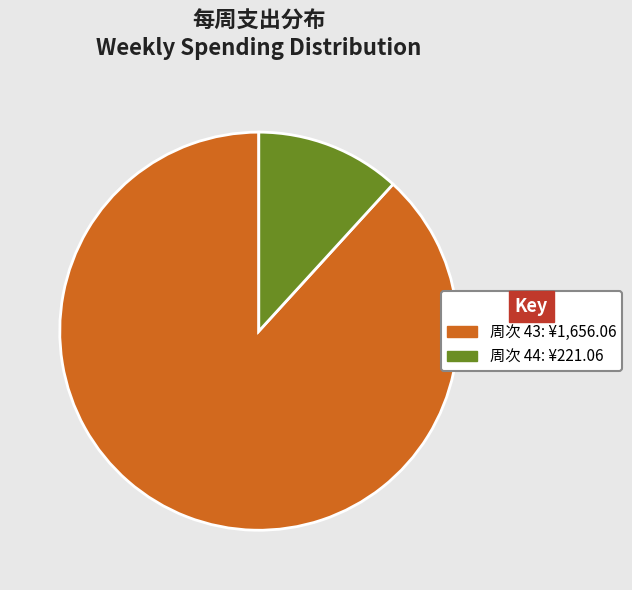

Does any single category account for the majority?

Yes